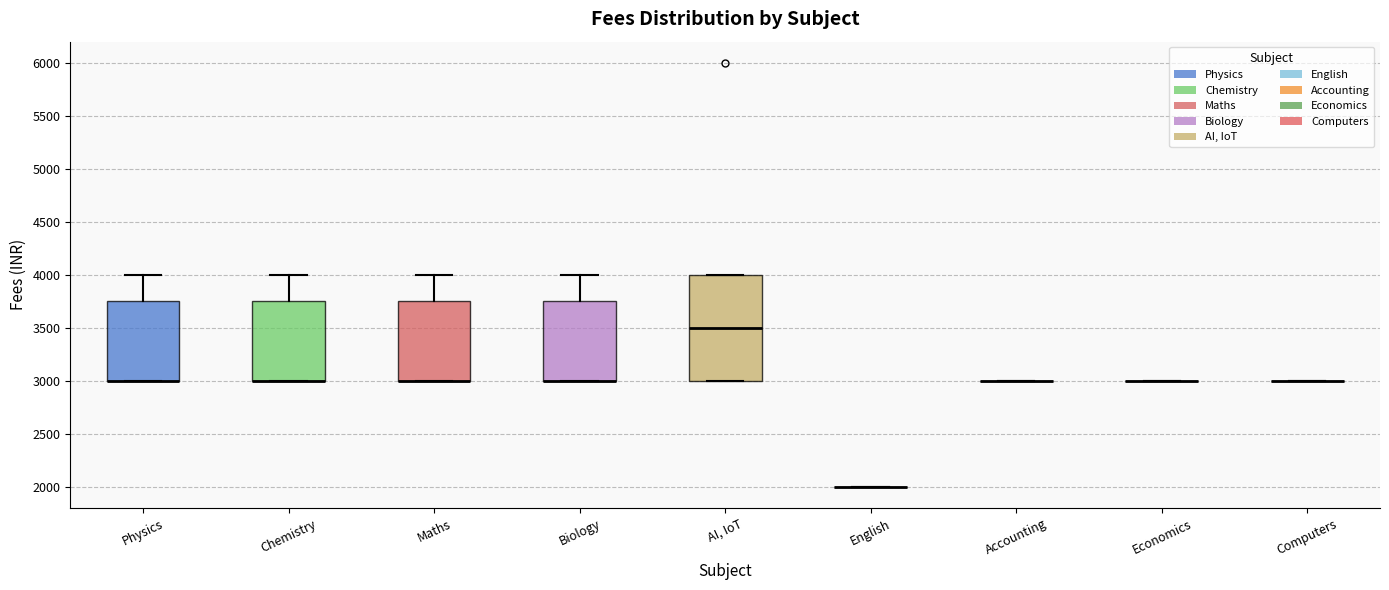

Reading left to right, read every box against the y-axis: the position of its median line, the range the box covers, and the ends of its whiskers. The values are not printed on the chart, so give them approximately, as read against the axis.

Physics: median 3000 (drawn on the box's lower edge), box 3000 to 3750, whiskers 3000 to 4000
Chemistry: median 3000 (drawn on the box's lower edge), box 3000 to 3750, whiskers 3000 to 4000
Maths: median 3000 (drawn on the box's lower edge), box 3000 to 3750, whiskers 3000 to 4000
Biology: median 3000 (drawn on the box's lower edge), box 3000 to 3750, whiskers 3000 to 4000
AI, IoT: median 3500, box 3000 to 4000, whiskers 3000 to 4000
English: box collapsed to a line at 2000, whiskers 2000 to 2000
Accounting: box collapsed to a line at 3000, whiskers 3000 to 3000
Economics: box collapsed to a line at 3000, whiskers 3000 to 3000
Computers: box collapsed to a line at 3000, whiskers 3000 to 3000